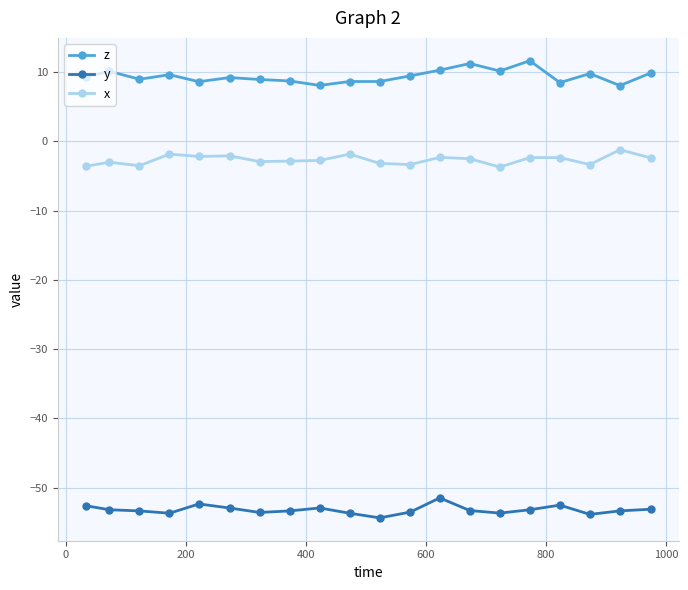

True or false: x has more than 1 interior local peaks.

True